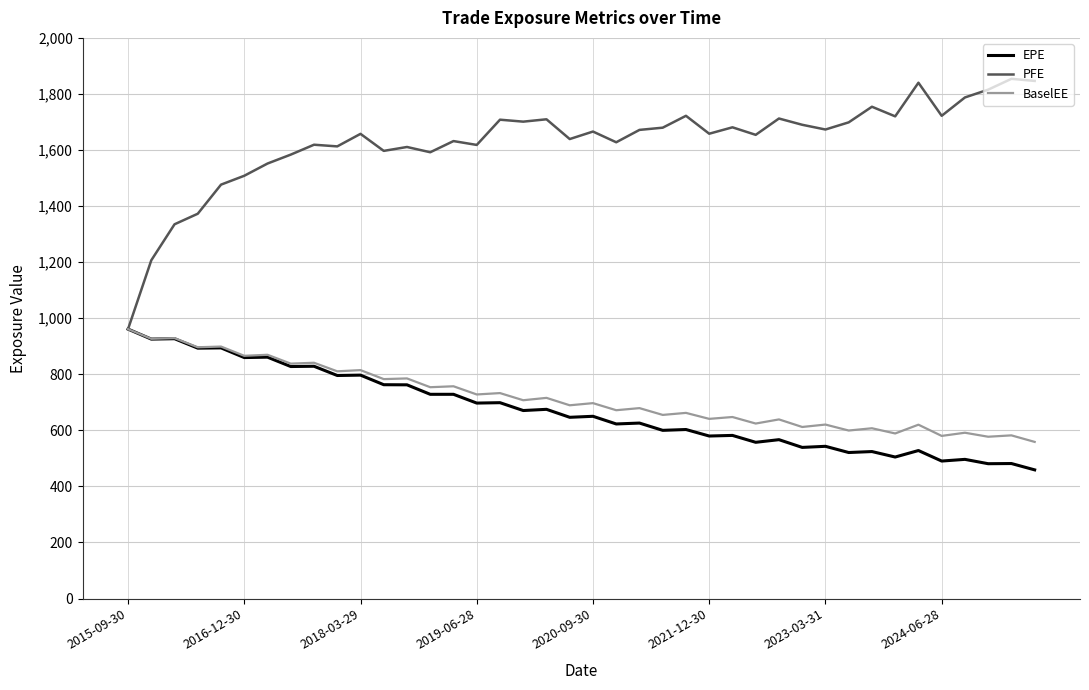

What is the maximum value shown in the chart?

1853.9